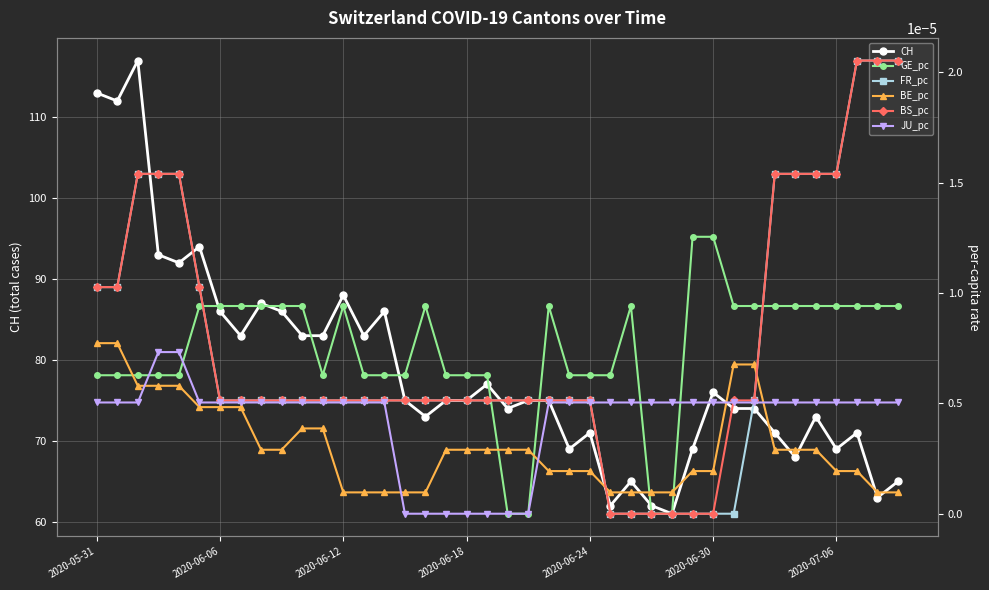

What position from the right is 11?

29